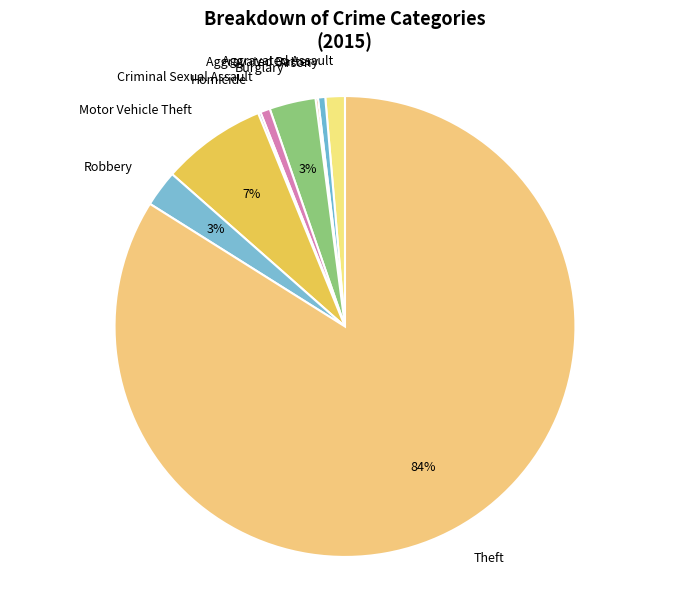

True or false: Aggravated Assault accounts for 16% of the total.

False